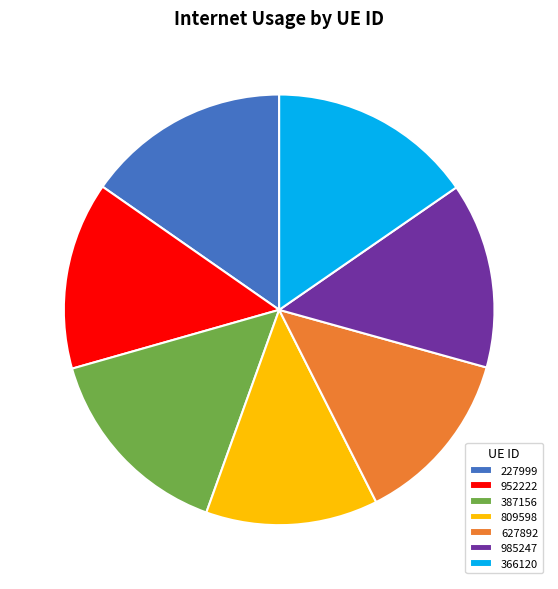

The 227999 slice represents 15% of the pie. True or false?

True